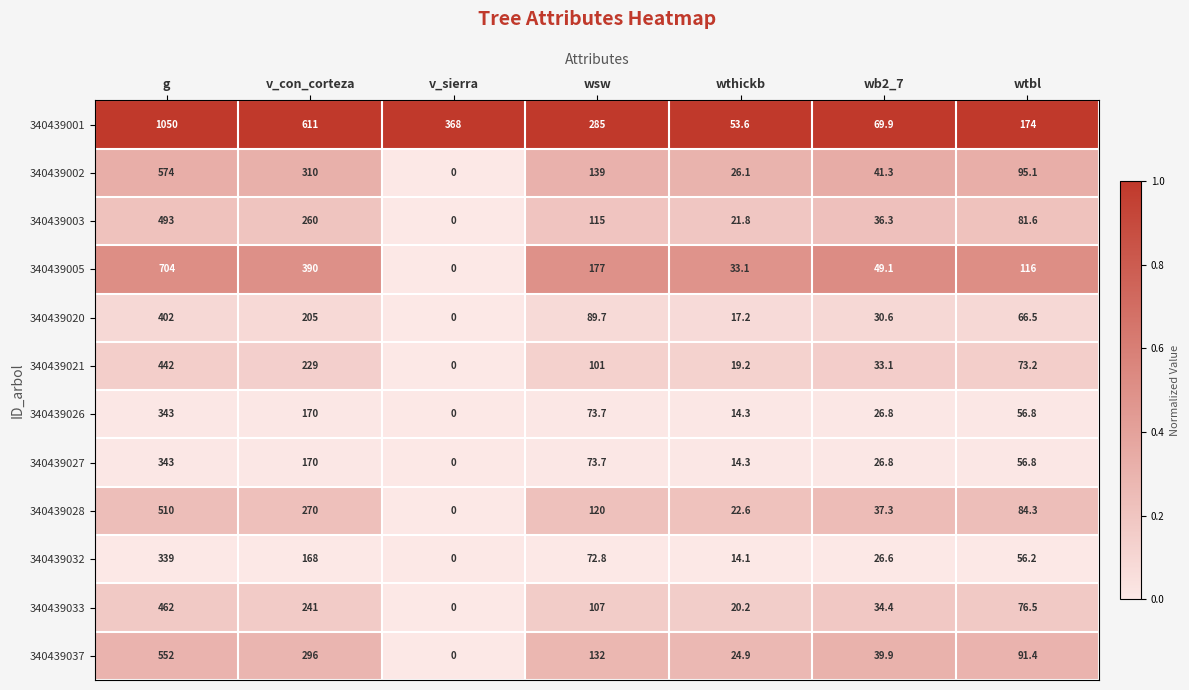

What is the average value of the 340439005 series?

209.9